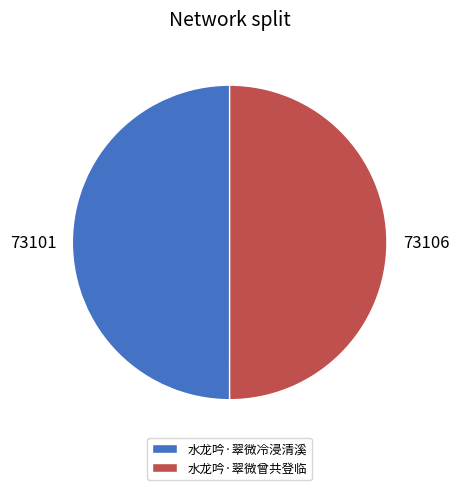

What is the ratio of the value at 73106 to the value at 73101?

1.0